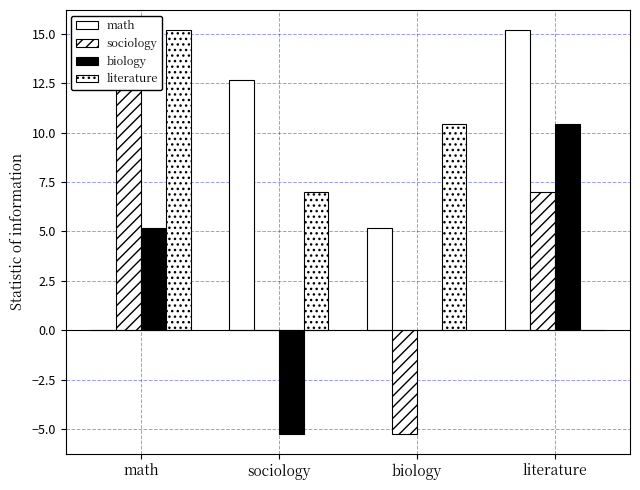

Which series has the largest total across all categories?

math